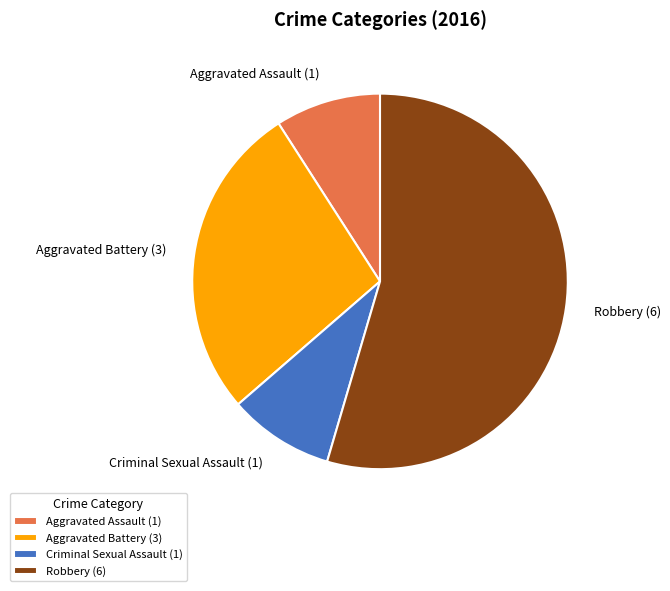

Is it true that Robbery (6) is 55% of the pie?

True